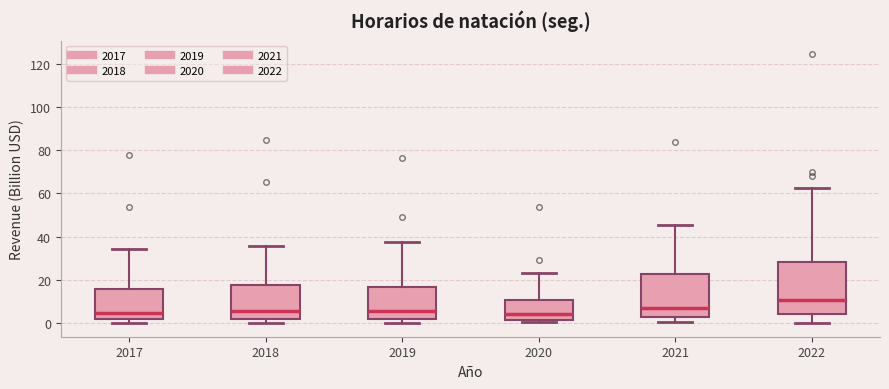

Comparing the boxes themselves (not the whiskers), which one is the tallest?

2022